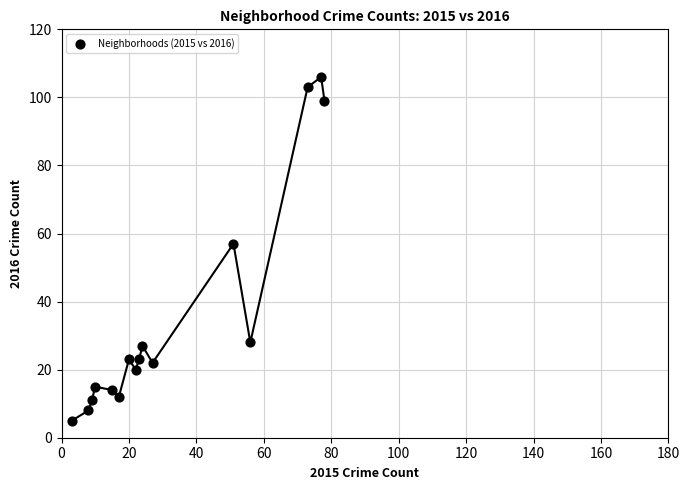

What is the range of X values (max minus min)?

75